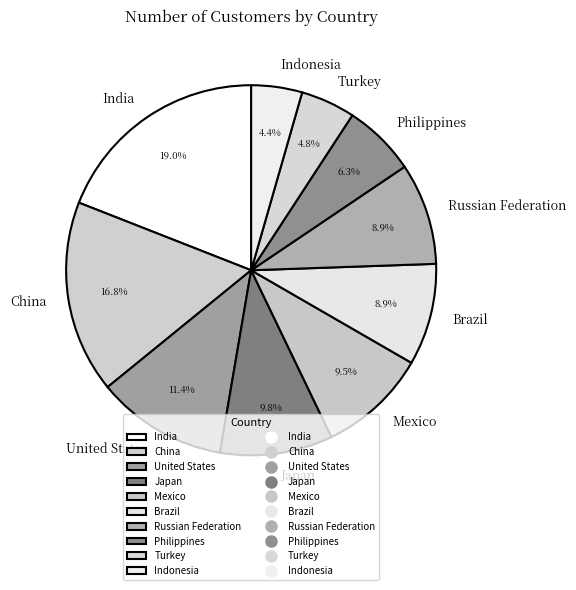

To the nearest percent, what percentage of the pie is Japan?

10%